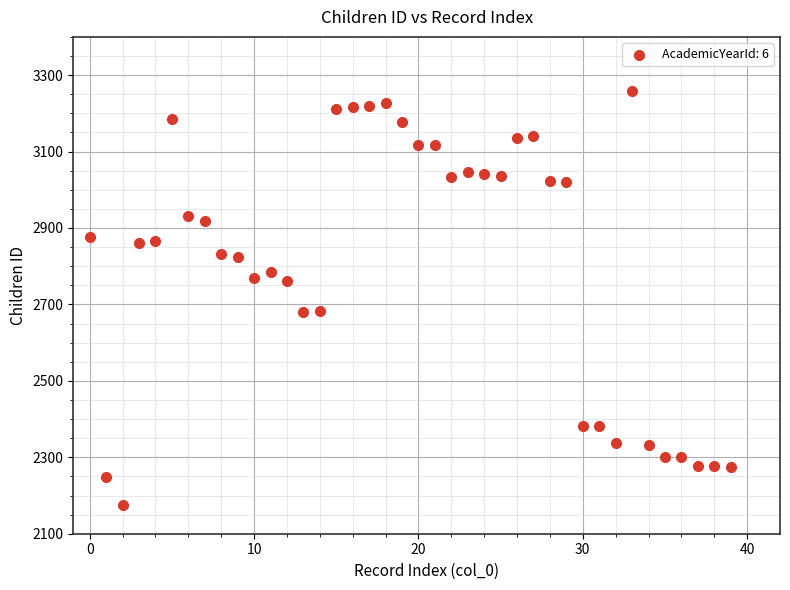

What is the range of Y values (max minus min)?

1082